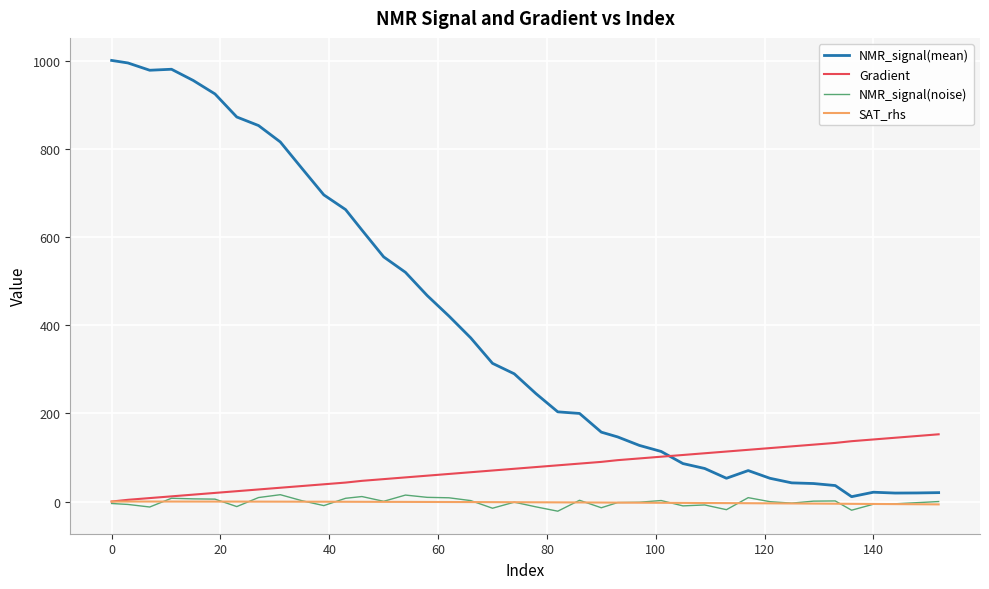

What is the sum of all SAT_rhs values?

-87.7